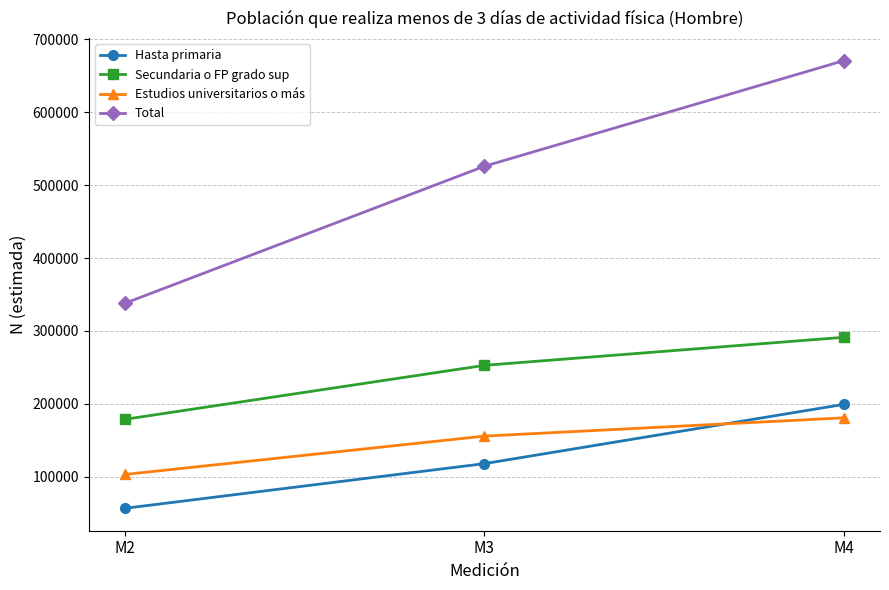

List the series in order of their peak value, highest first.

Total, Secundaria o FP grado sup, Hasta primaria, Estudios universitarios o más